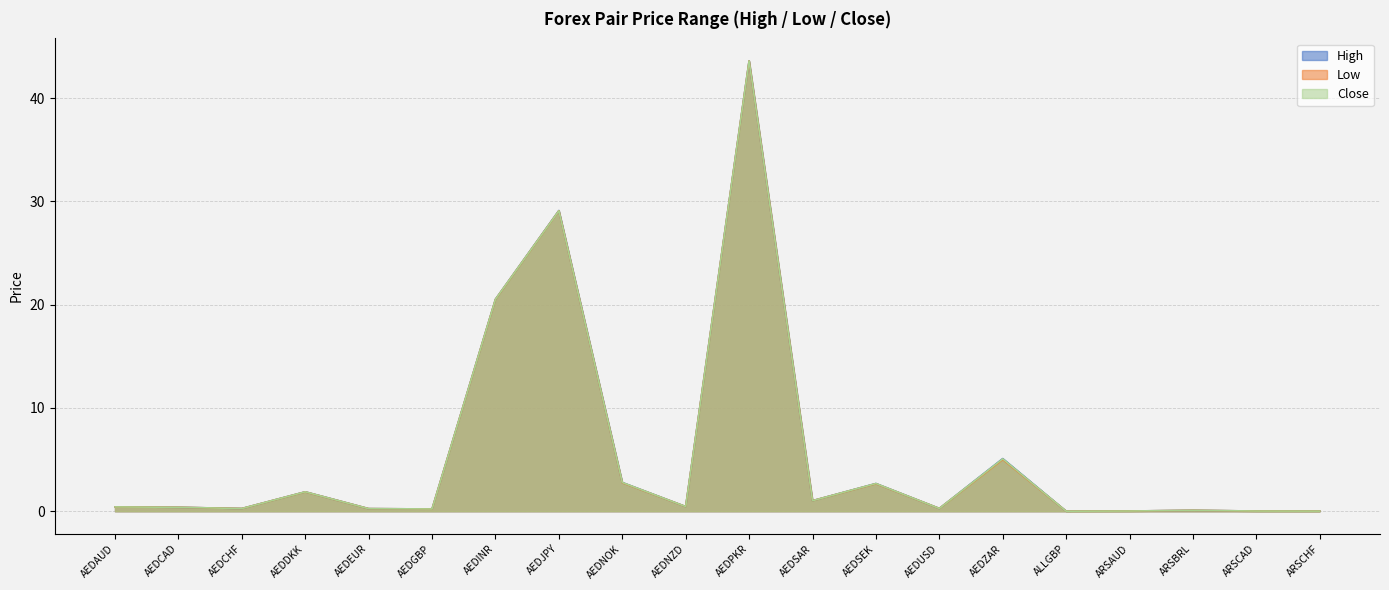

The Close series shows 0.0 at ALLGBP. True or false?

True